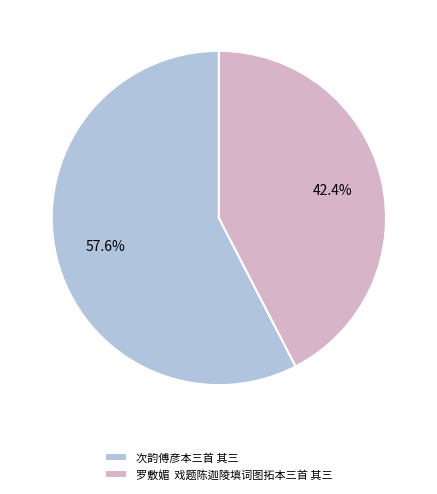

What is the ratio of the value at 次韵傅彦本三首 其三 to the value at 罗敷媚 戏题陈迦陵填词图拓本三首 其三?

1.4